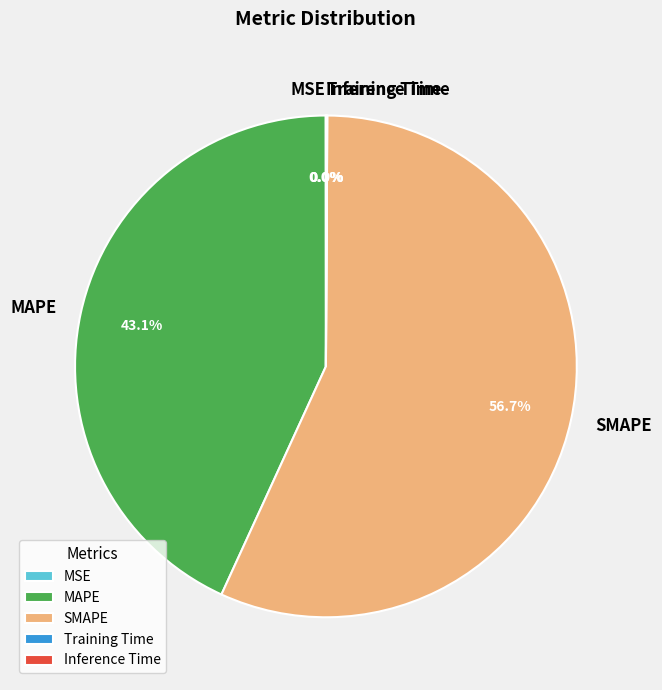

To the nearest percent, what is the difference between the largest and smallest slice percentages?

57%